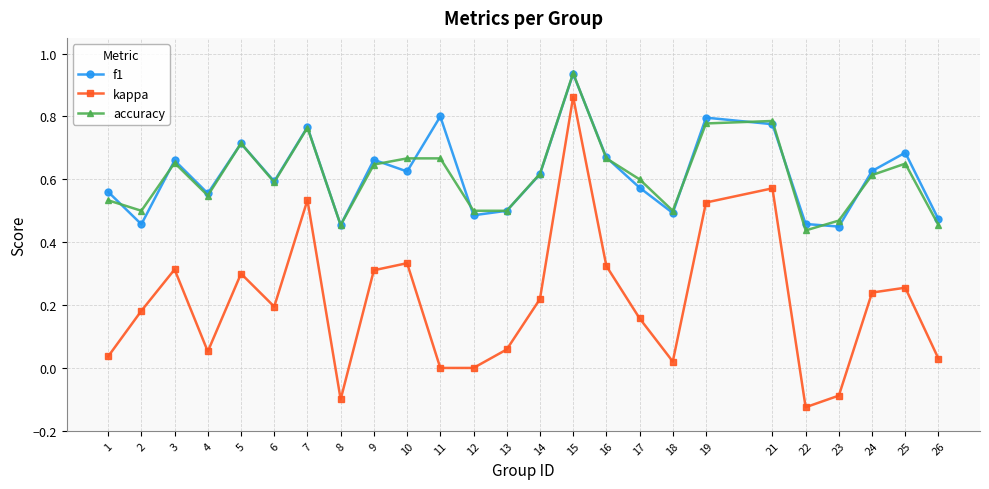

The value of f1 at 14 is 0.3. True or false?

False